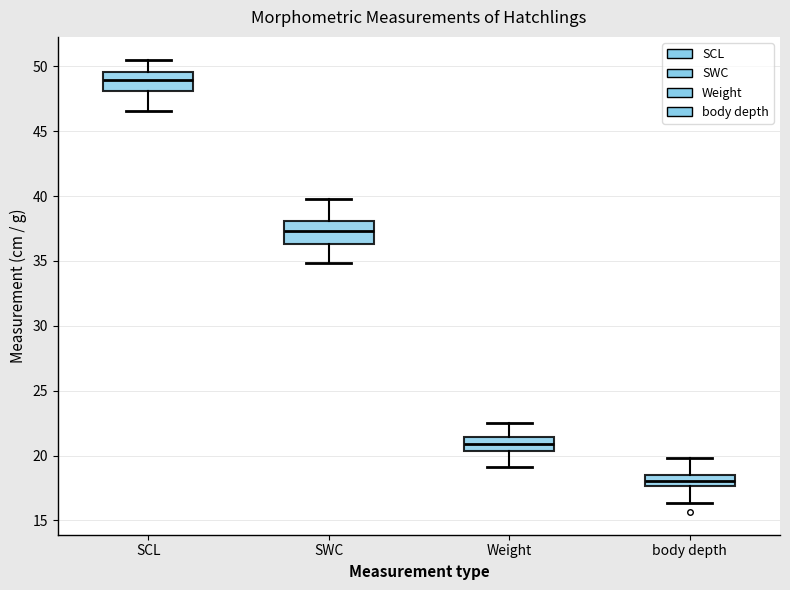

Reading left to right, transcribe this box plot: for each box, give where its median line is, the range the box spans, and where its two whiskers end, as read against the y-axis. The values are not printed on the chart, so give them approximately, as read against the axis.

SCL: median 49.0, box 48.0 to 49.5, whiskers 46.5 to 50.5
SWC: median 37.5, box 36.5 to 38.0, whiskers 35.0 to 40.0
Weight: median 21.0, box 20.5 to 21.5, whiskers 19.0 to 22.5
body depth: median 18.0, box 17.5 to 18.5, whiskers 16.5 to 20.0